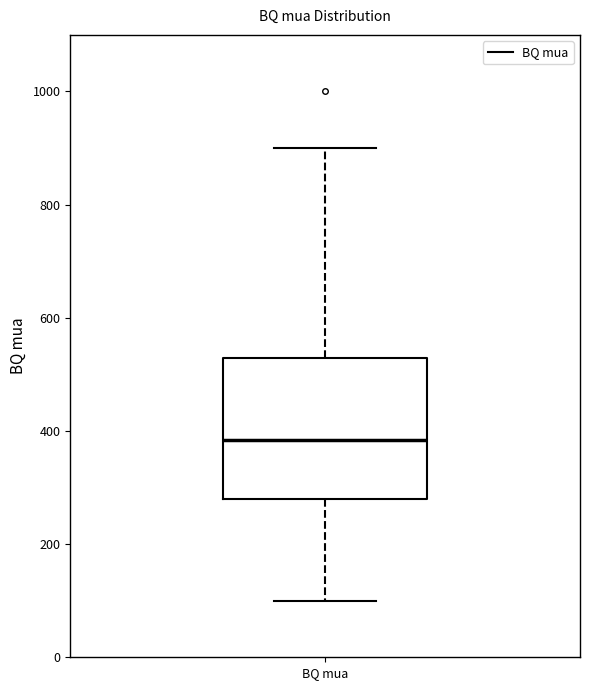

Transcribe this box plot: give where the median line is, the range the box spans, and where the two whiskers end, as read against the y-axis. The values are not printed on the chart, so give them approximately, as read against the axis.

median 380, box 280 to 520, whiskers 100 to 900